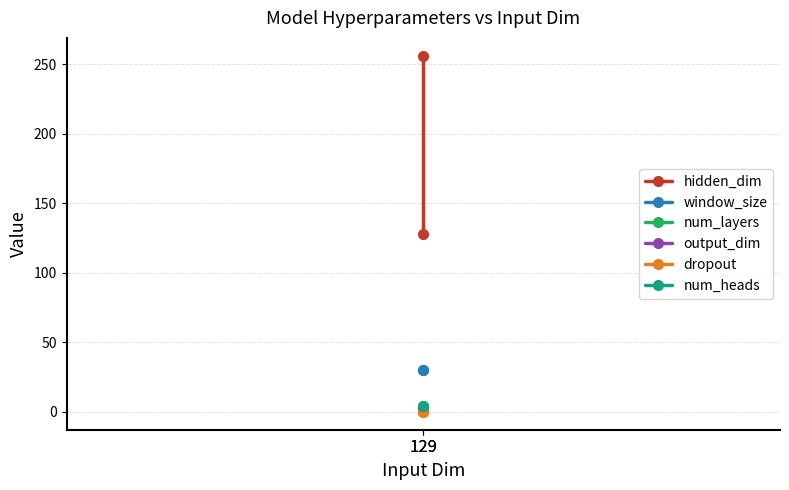

Which category has the lowest value in the window_size series?

129